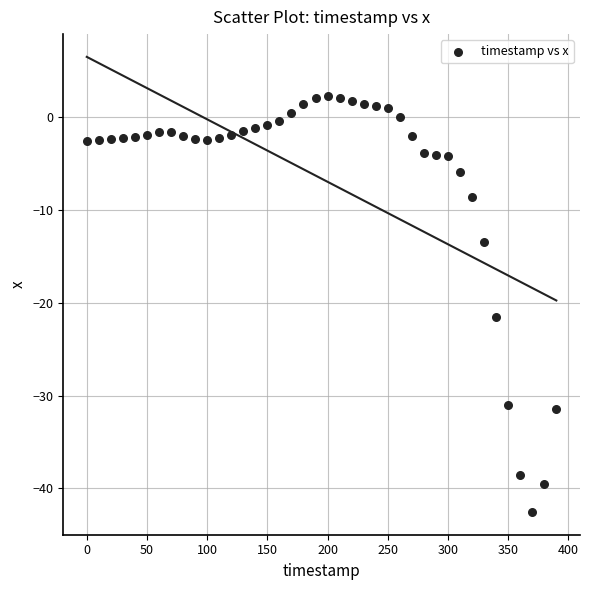

What is the range of X values (max minus min)?

390.0